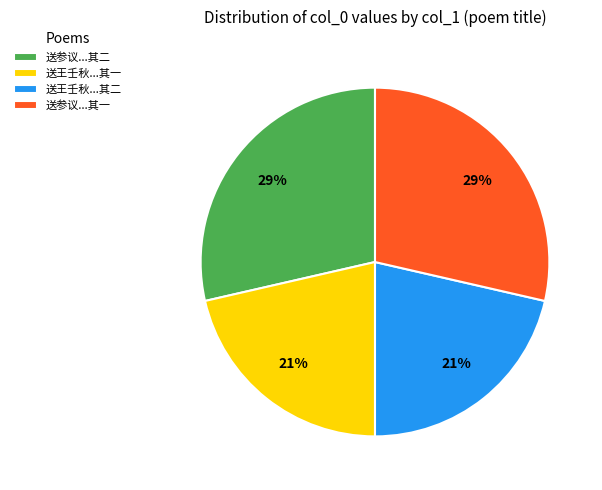

Is there any slice that represents more than half of the pie?

No